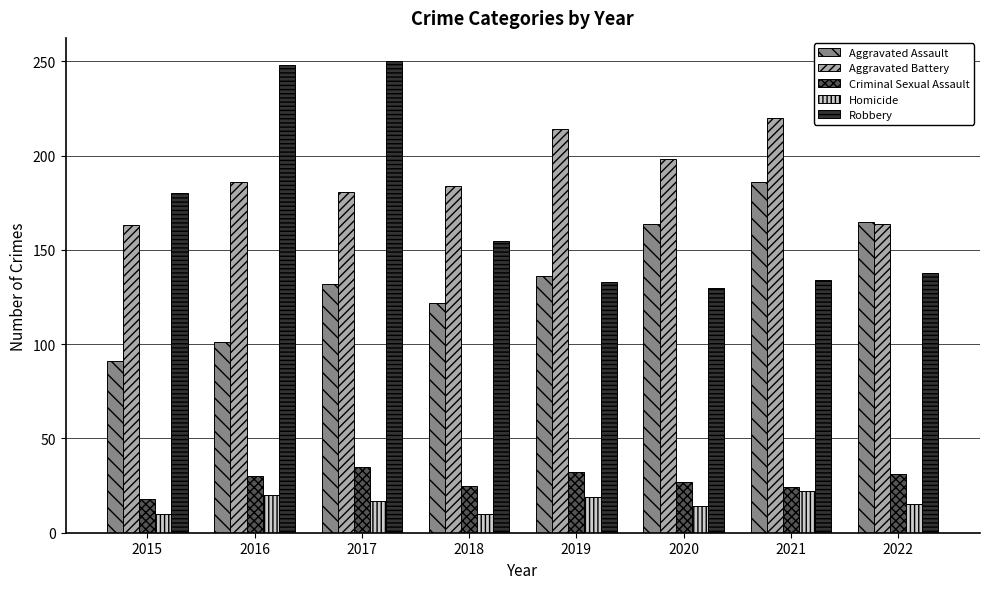

What is the value of the Aggravated Battery bar at the 4th from the left?

184